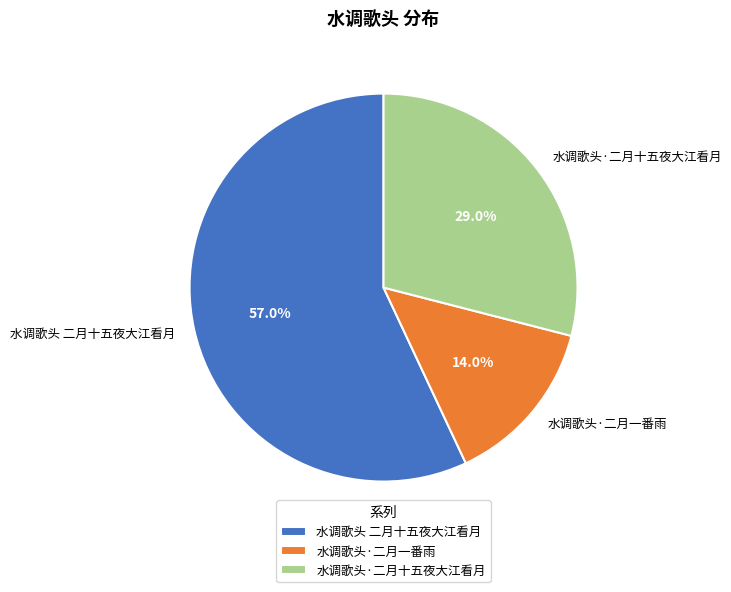

What is the majority slice?

水调歌头 二月十五夜大江看月